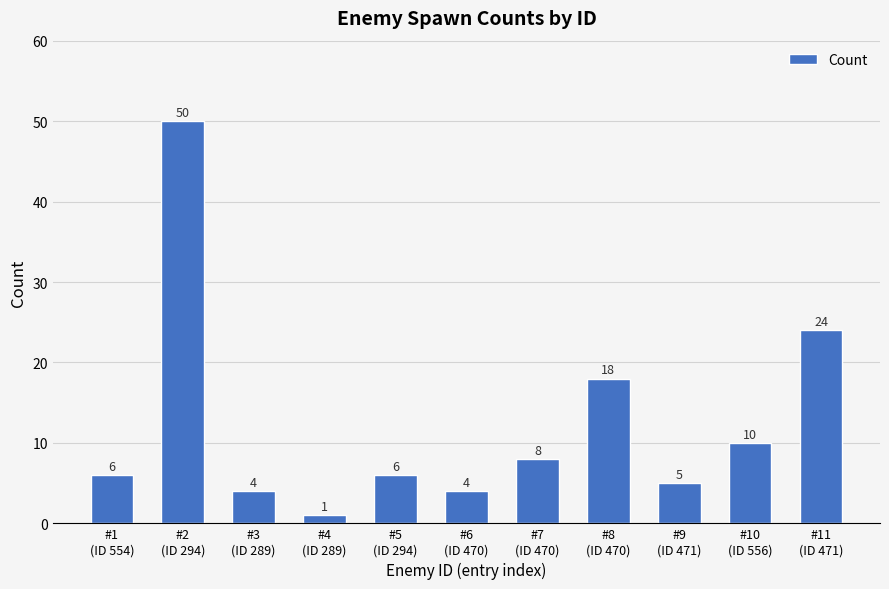

What is the label of the 11th bar from the left?

#11
(ID 471)